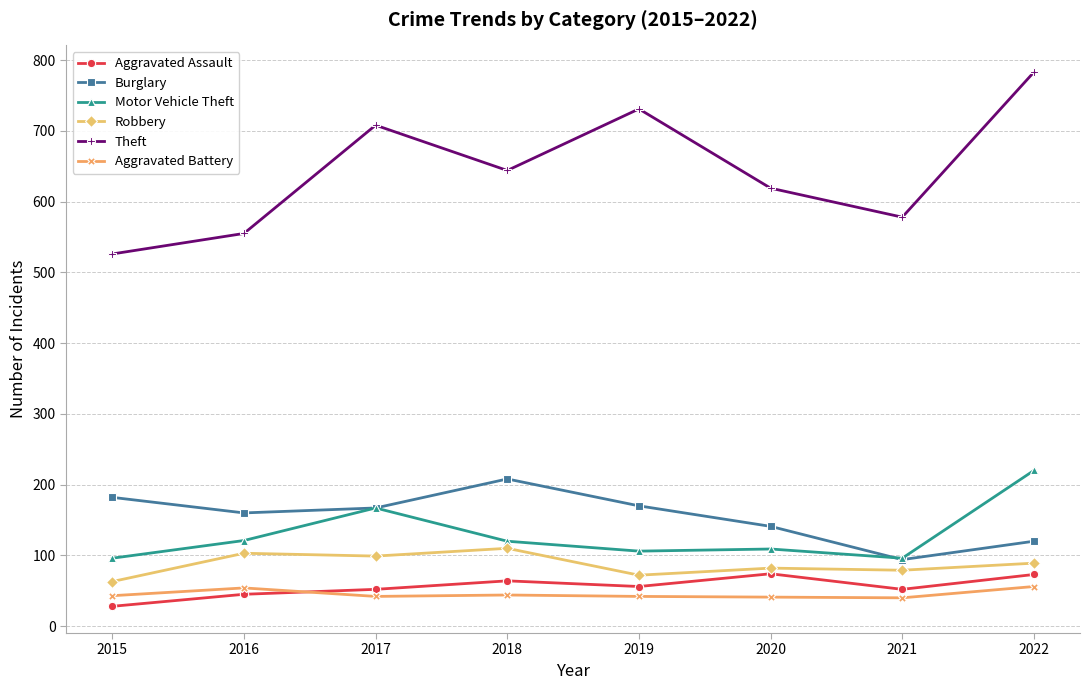

What is the difference between the maximum and minimum values in the Motor Vehicle Theft series?

124